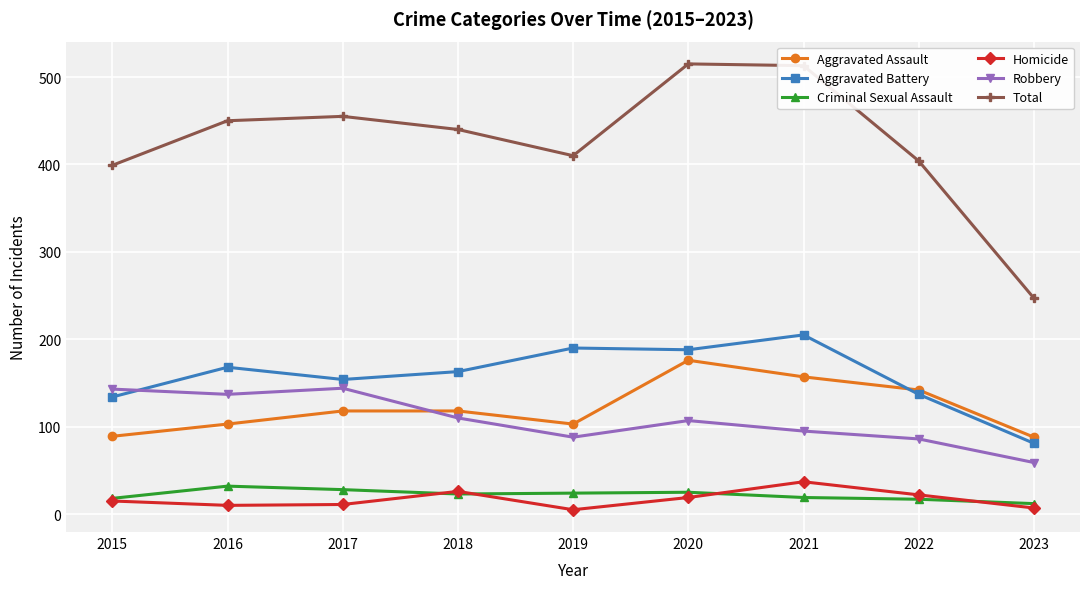

At which label does Robbery reach its minimum?

2023